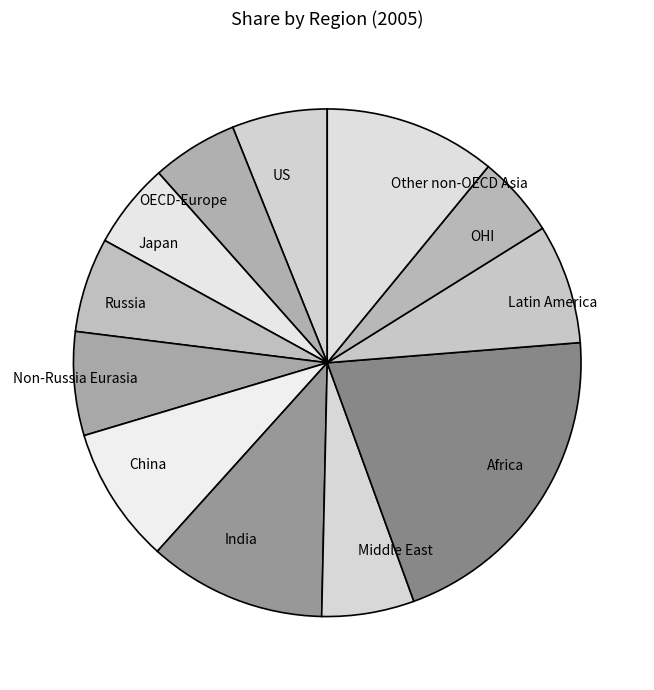

True or false: US accounts for 21% of the total.

False